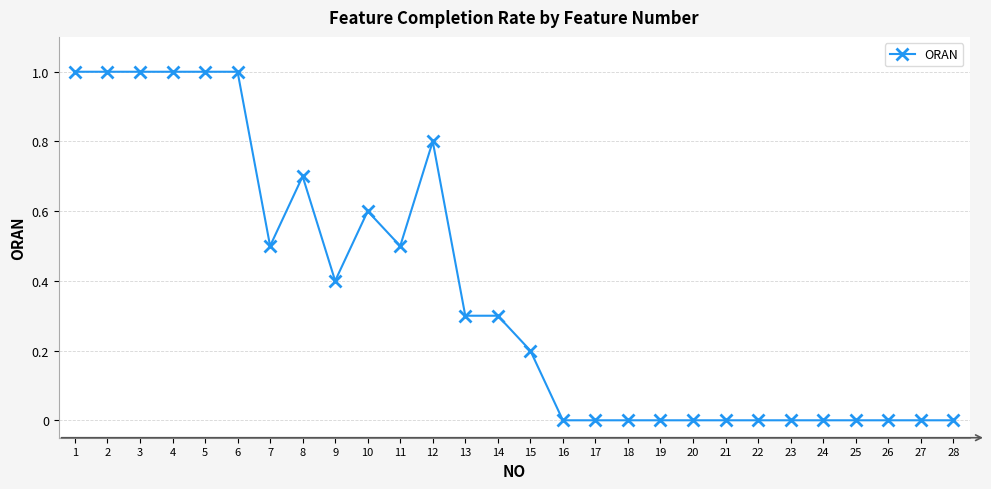

What is the greatest value displayed?

1.0